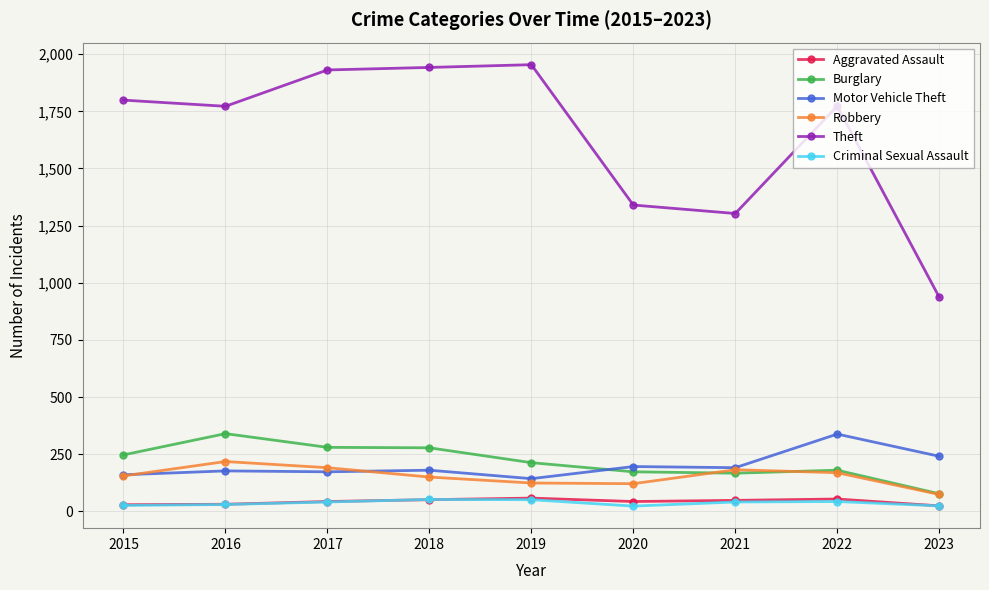

Which category has the lowest value in the Burglary series?

2023